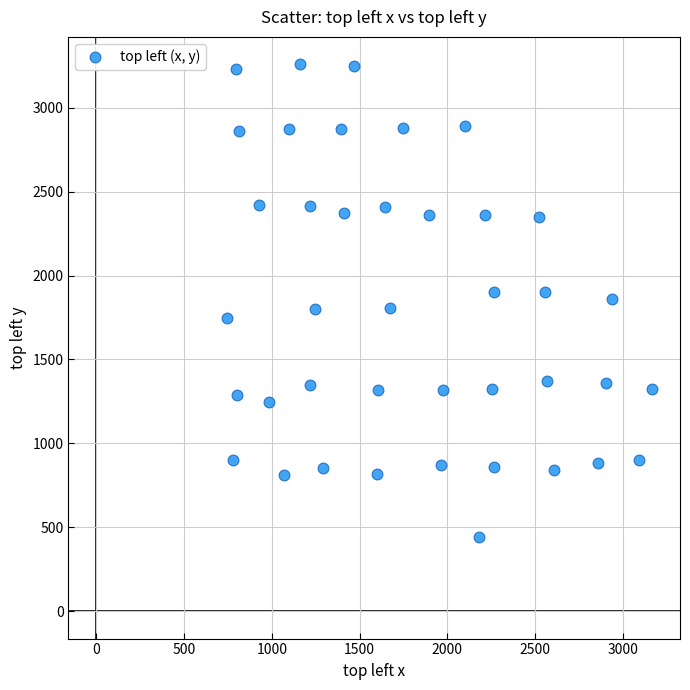

What is the range of Y values (max minus min)?

2816